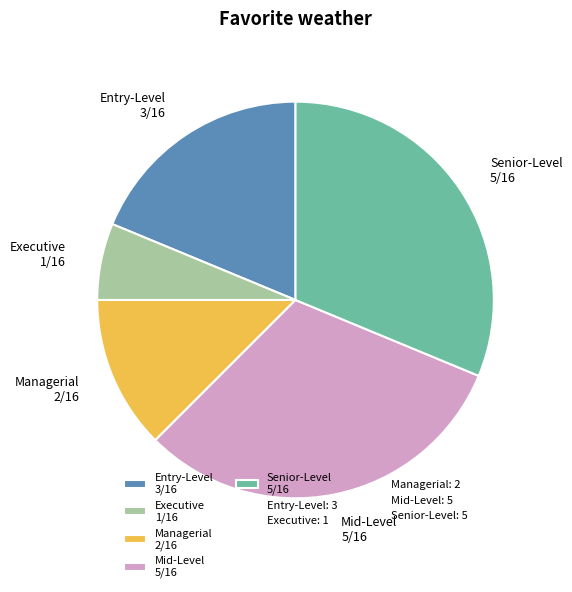

Do Managerial 2/16 and Mid-Level 5/16 together represent more than half of the pie?

No